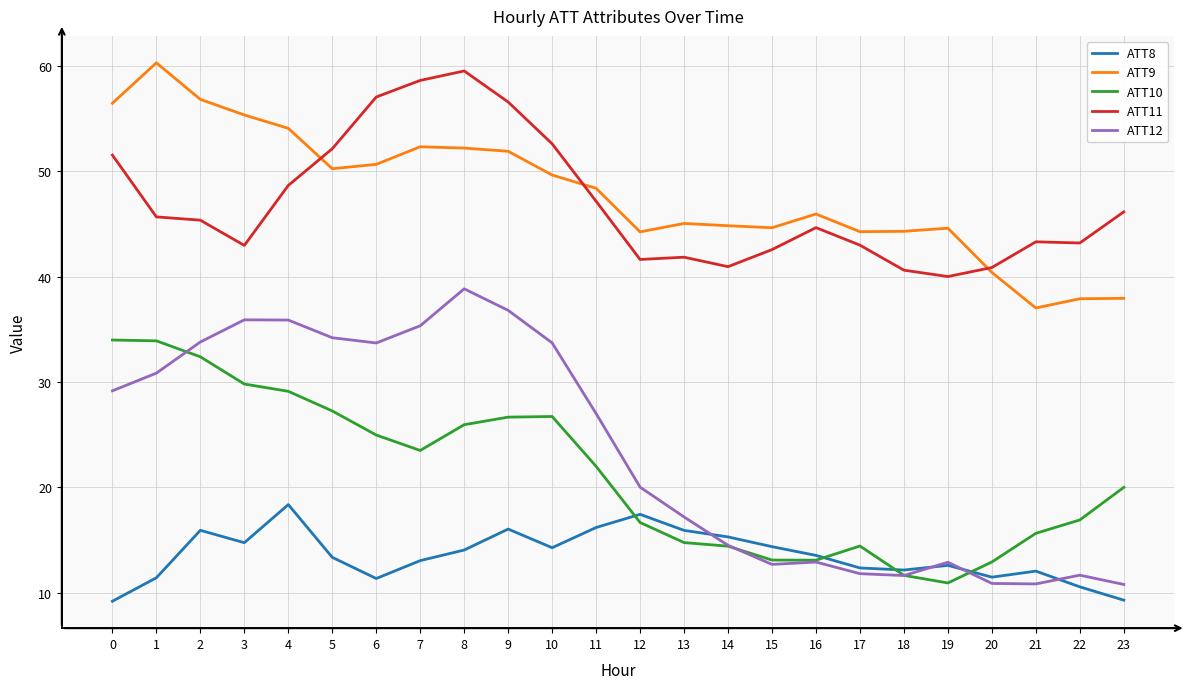

Is it true that ATT11 equals 10.4 at 23?

False